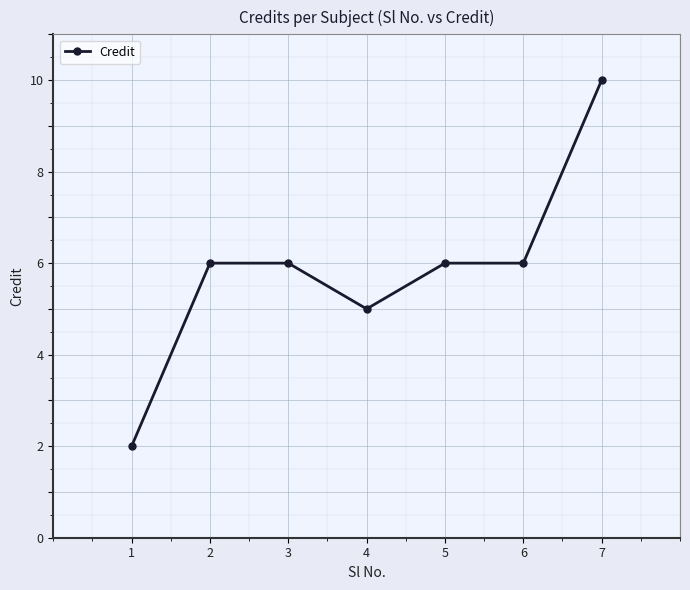

What is the greatest value displayed?

10